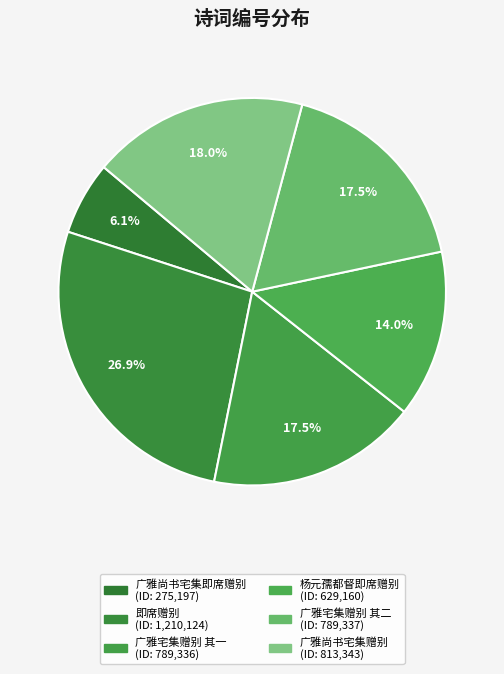

How many segments does this pie chart have?

6